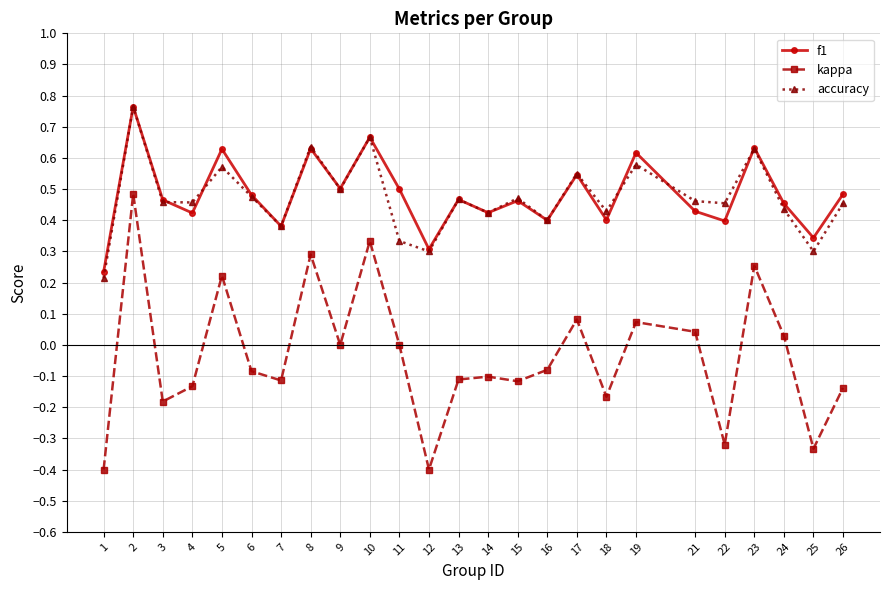

Is it true that kappa equals -0.1 at 7?

True